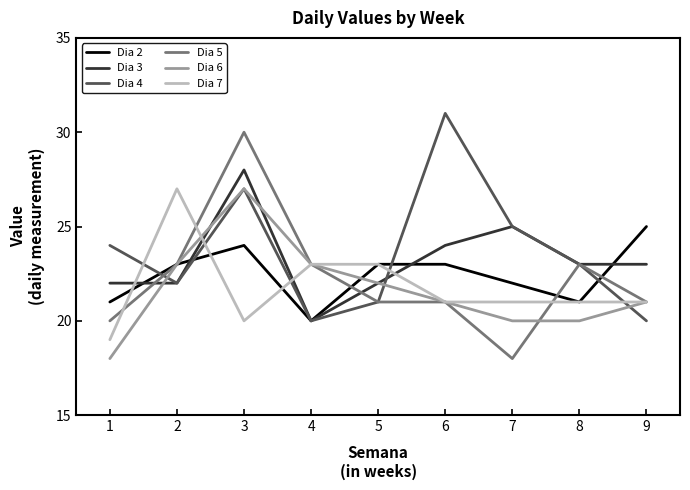

Count the number of categories in the chart.

9